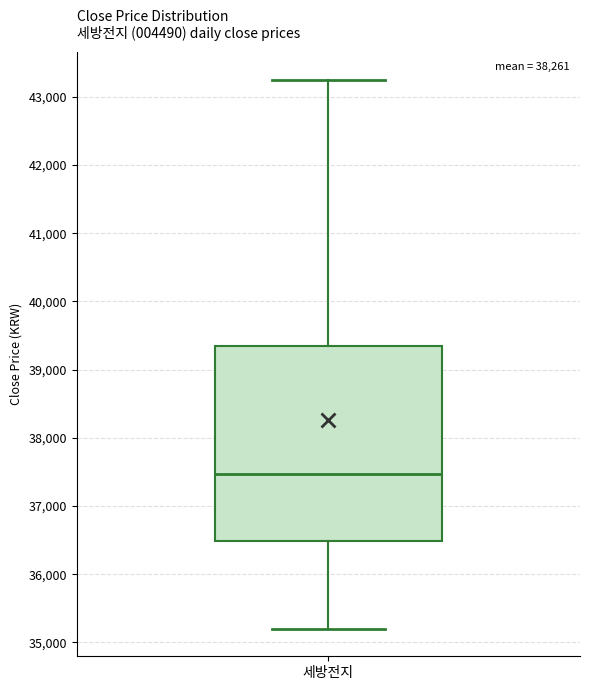

Transcribe this box plot: give where the median line is, the range the box spans, and where the two whiskers end, as read against the y-axis. The values are not printed on the chart, so give them approximately, as read against the axis.

median 37500, box 36500 to 39400, whiskers 35200 to 43300